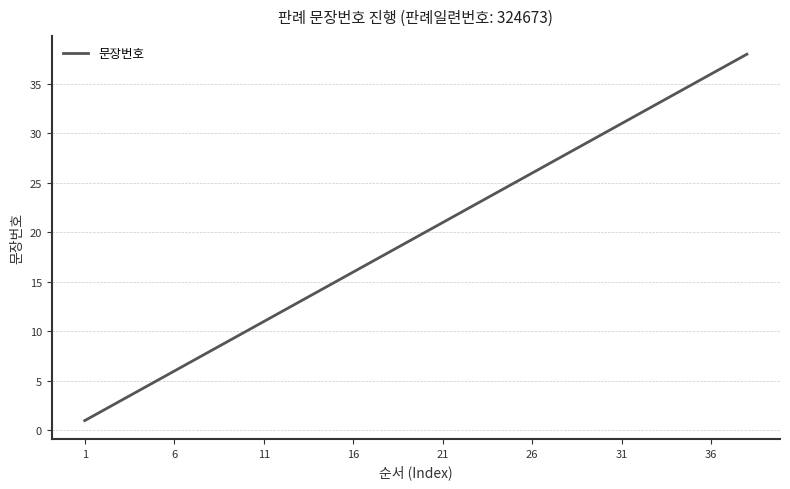

What is the greatest value displayed?

38